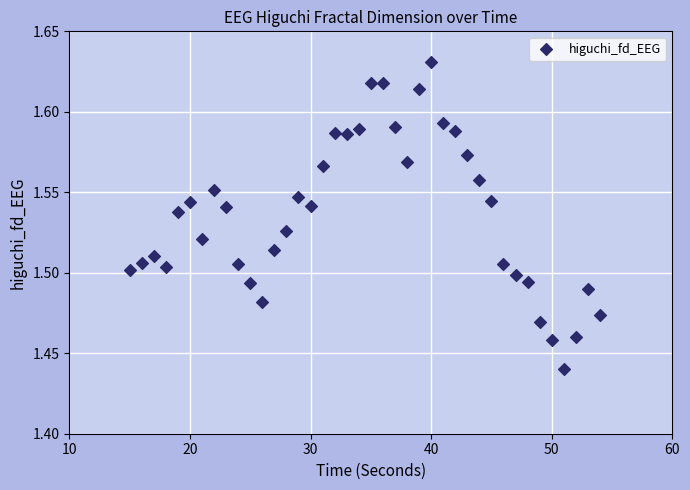

What is the range of X values (max minus min)?

39.0